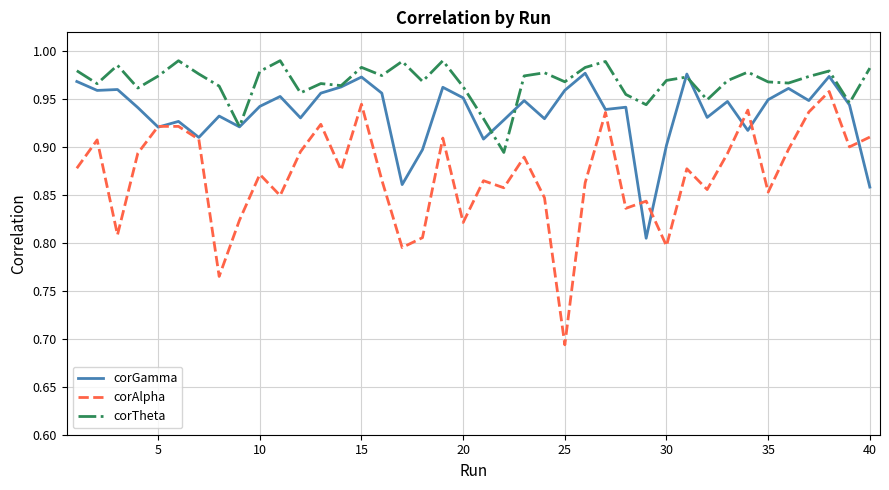

Which series has the widest spread of values?

corAlpha